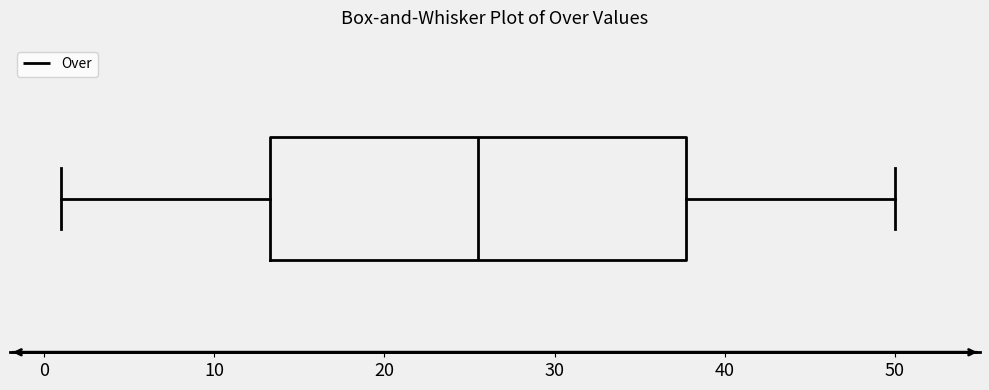

Where does the left whisker of the box end on the x-axis? The values are not printed on the chart, so give them approximately, as read against the axis.

1